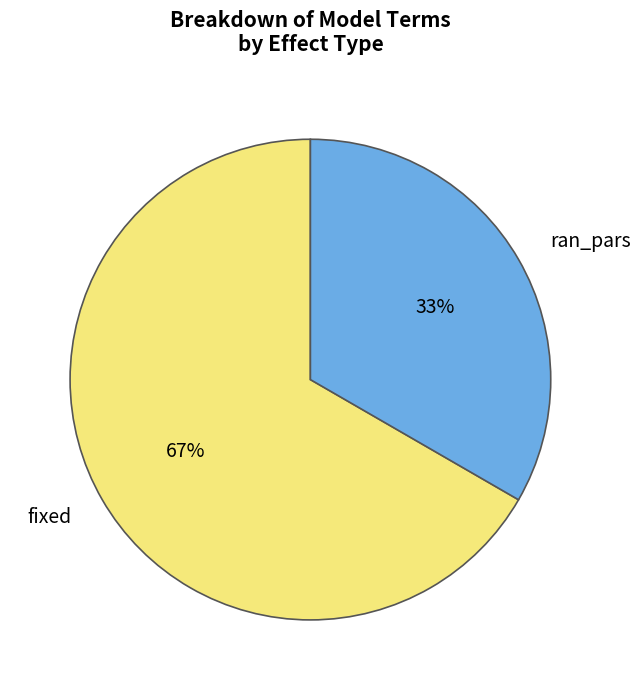

To the nearest percent, what is the combined percentage of ran_pars and fixed?

100%